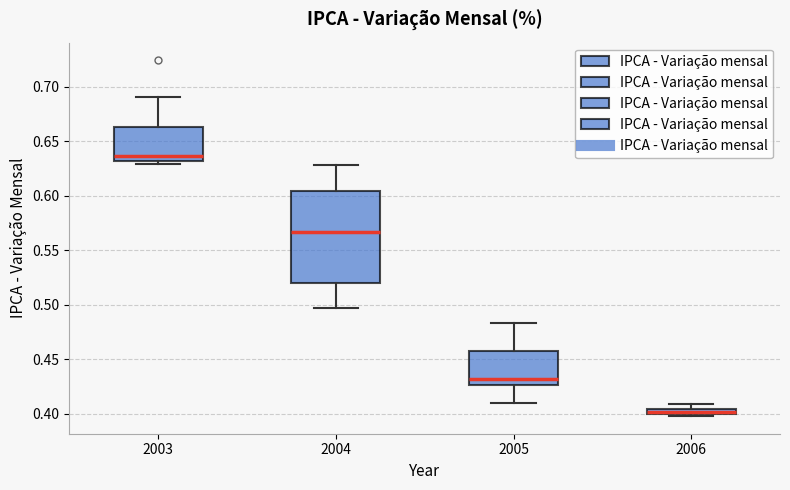

Which box has the lowest median line?

2006